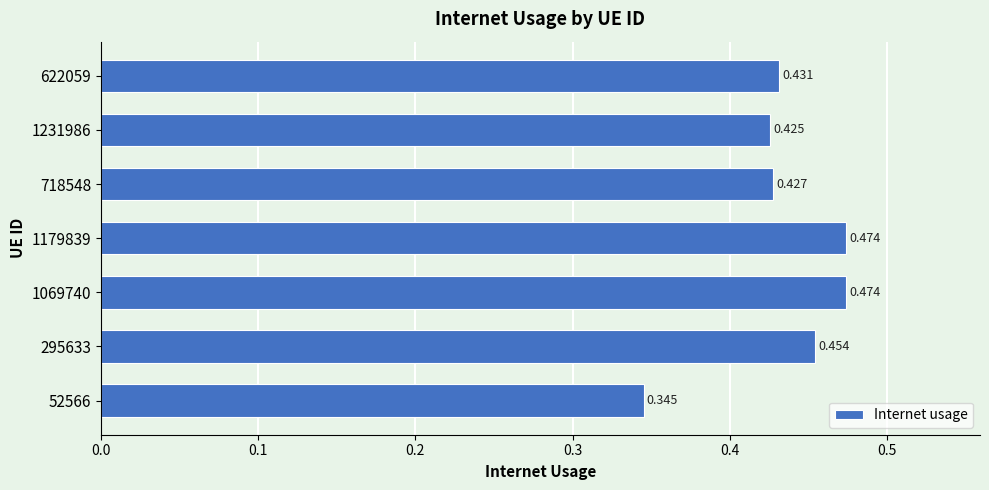

Count the number of categories in the chart.

7